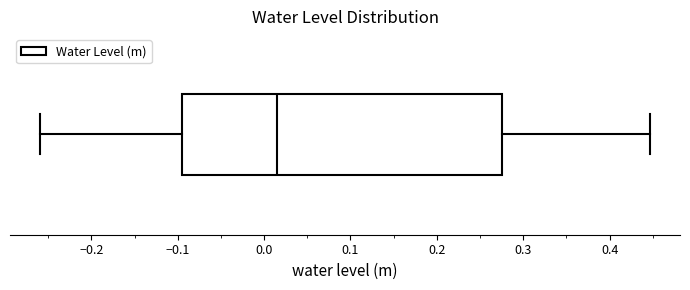

Where is the right edge of the box on the x-axis? The values are not printed on the chart, so give them approximately, as read against the axis.

0.28